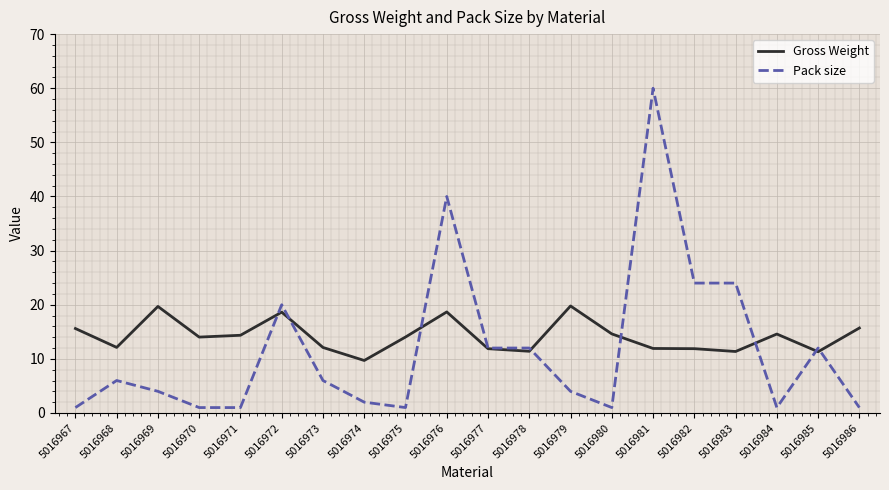

What is the sum of all Gross Weight values?

283.3